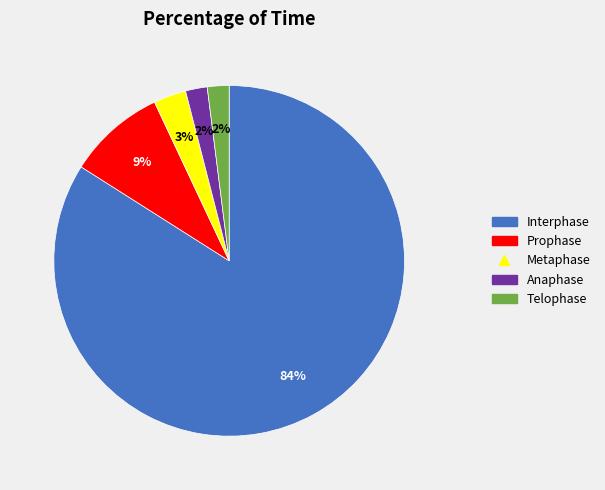

To the nearest percent, what is the average slice percentage?

20%